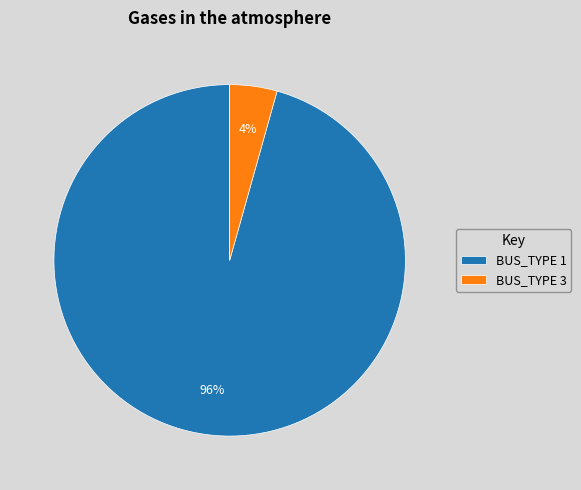

How many slices are in this pie chart?

2